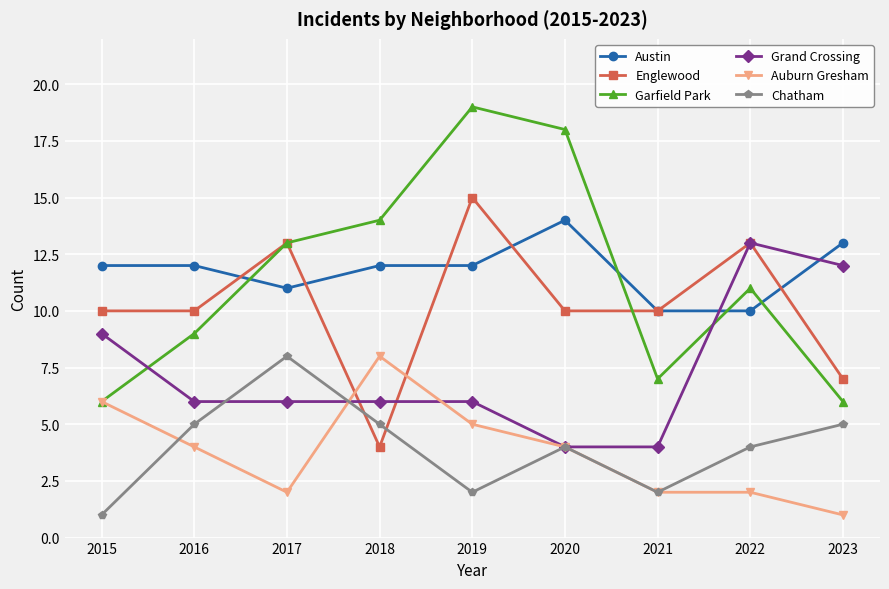

At which category does Garfield Park reach its first local valley?

2021